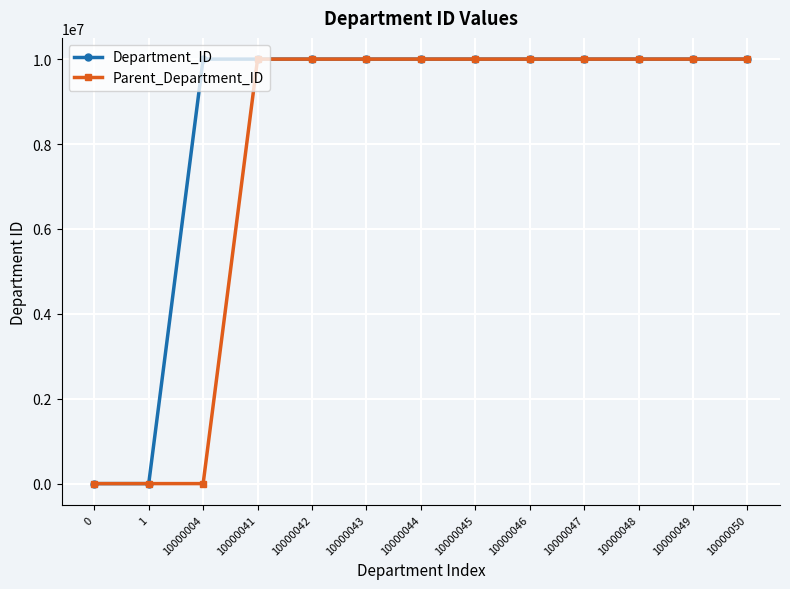

The value of Parent_Department_ID at 1 is 0. True or false?

True